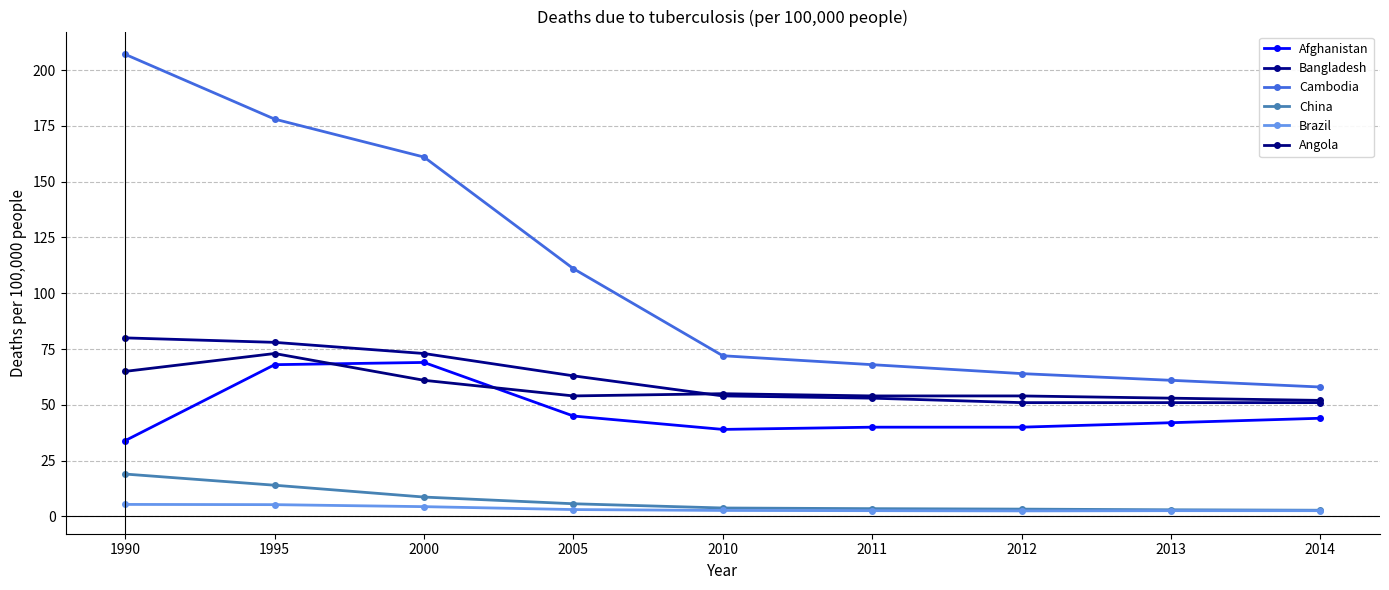

Reading left to right, extract all data points from this chart.

Afghanistan: 1990=34.0	1995=68.0	2000=69.0	2005=45.0	2010=39.0	2011=40.0	2012=40.0	2013=42.0	2014=44.0
Bangladesh: 1990=80.0	1995=78.0	2000=73.0	2005=63.0	2010=54.0	2011=53.0	2012=51.0	2013=51.0	2014=51.0
Cambodia: 1990=207.0	1995=178.0	2000=161.0	2005=111.0	2010=72.0	2011=68.0	2012=64.0	2013=61.0	2014=58.0
China: 1990=19.0	1995=14.0	2000=8.7	2005=5.7	2010=3.8	2011=3.5	2012=3.3	2013=3.0	2014=2.8
Brazil: 1990=5.4	1995=5.3	2000=4.4	2005=3.1	2010=2.7	2011=2.6	2012=2.5	2013=2.6	2014=2.6
Angola: 1990=65.0	1995=73.0	2000=61.0	2005=54.0	2010=55.0	2011=54.0	2012=54.0	2013=53.0	2014=52.0